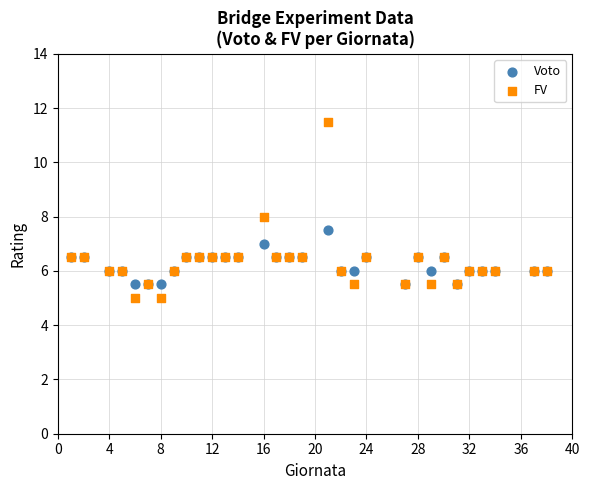

Which series contains the highest Y value?

FV